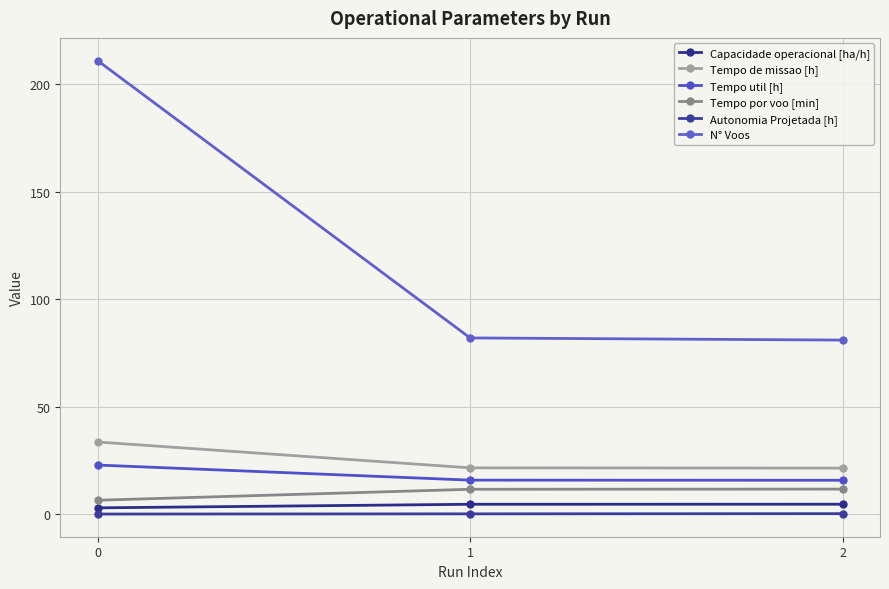

Which series has the largest total across all categories?

N° Voos